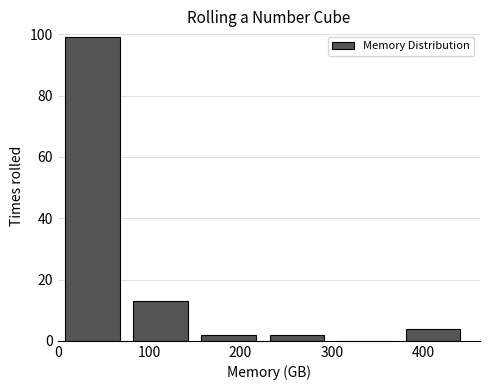

Which range on the x-axis has the tallest bar?

0 to 80